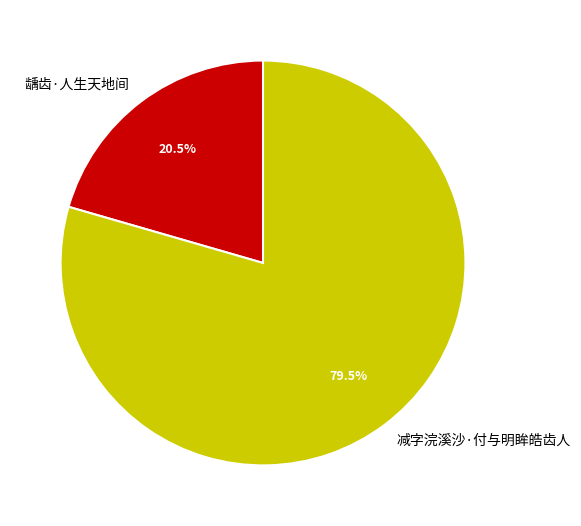

Approximately how many times larger is the value at 龋齿·人生天地间 compared to 减字浣溪沙·付与明眸皓齿人?

0.3